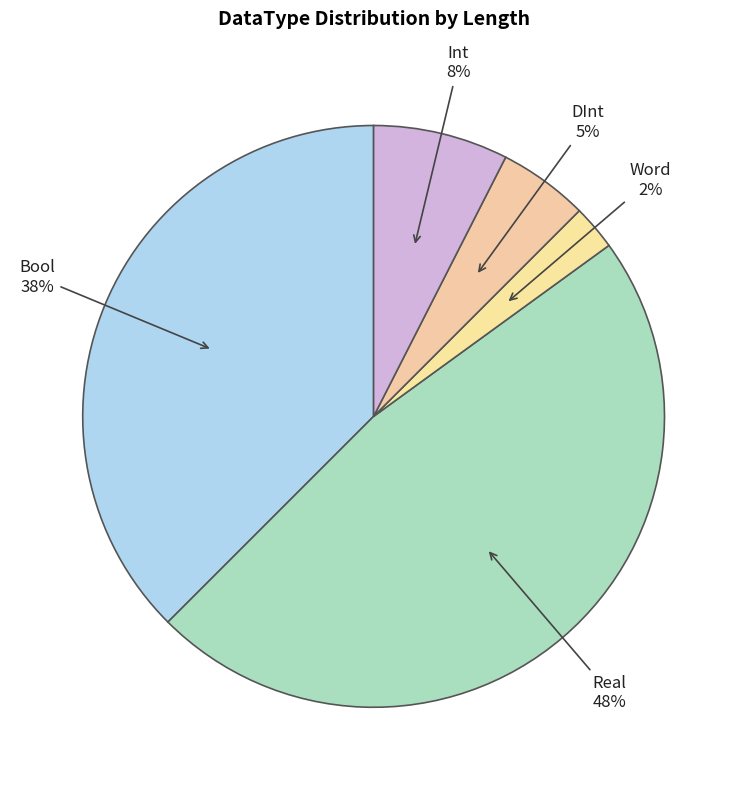

To the nearest percent, what is the average slice percentage?

20%